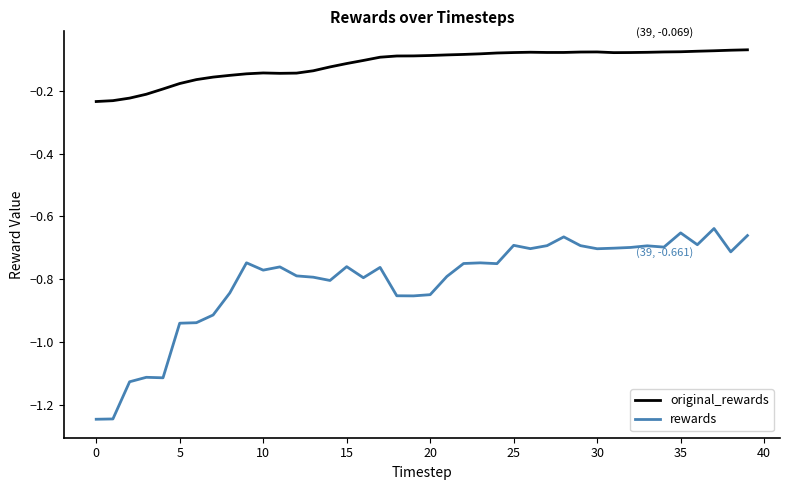

Which series has the largest total across all categories?

original_rewards